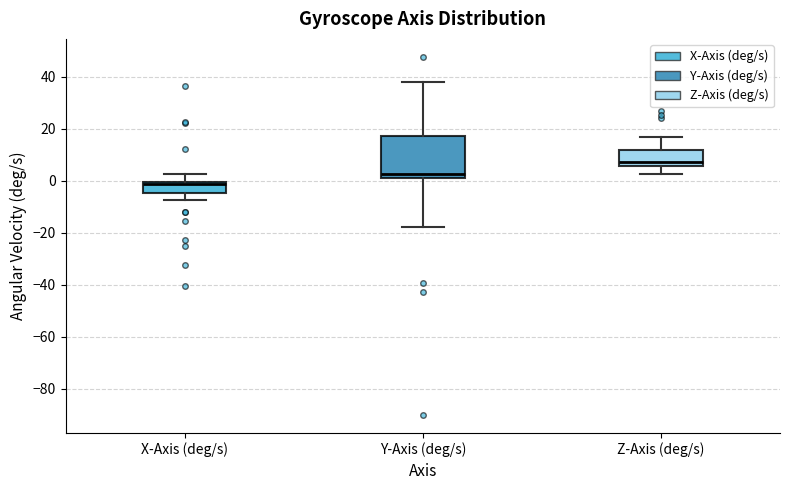

Reading left to right, transcribe this box plot: for each box, give where its median line is, the range the box spans, and where its two whiskers end, as read against the y-axis. The values are not printed on the chart, so give them approximately, as read against the axis.

X-Axis (deg/s): median -2, box -4 to 0, whiskers -8 to 2
Y-Axis (deg/s): median 2 (just above the box's lower edge), box 2 to 18, whiskers -18 to 38
Z-Axis (deg/s): median 8, box 6 to 12, whiskers 2 to 18